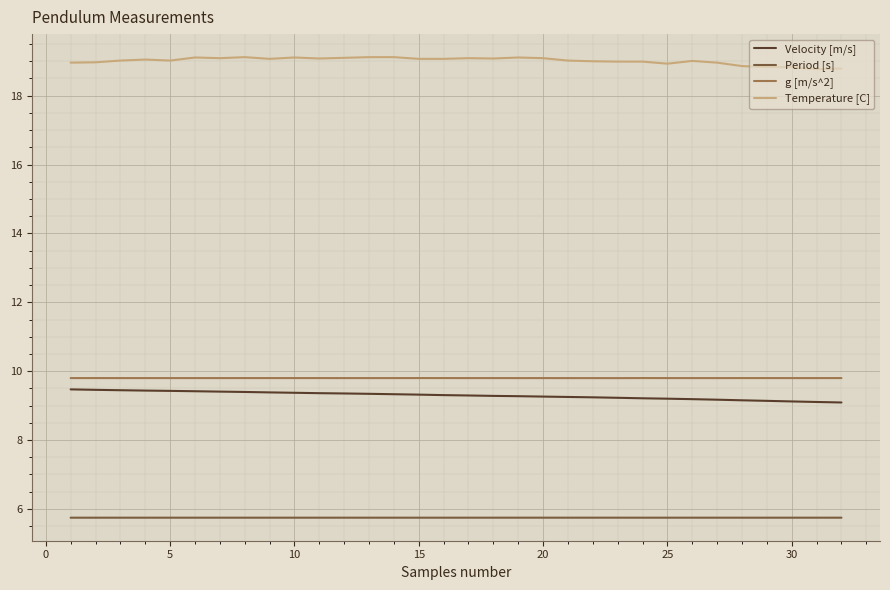

What is the smallest value displayed?

5.7